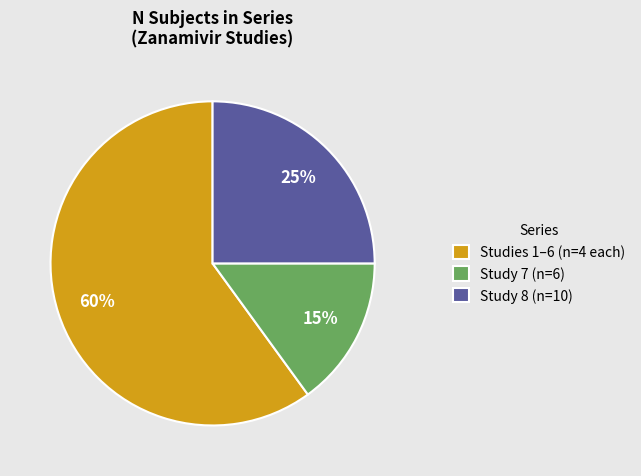

How many segments does this pie chart have?

3